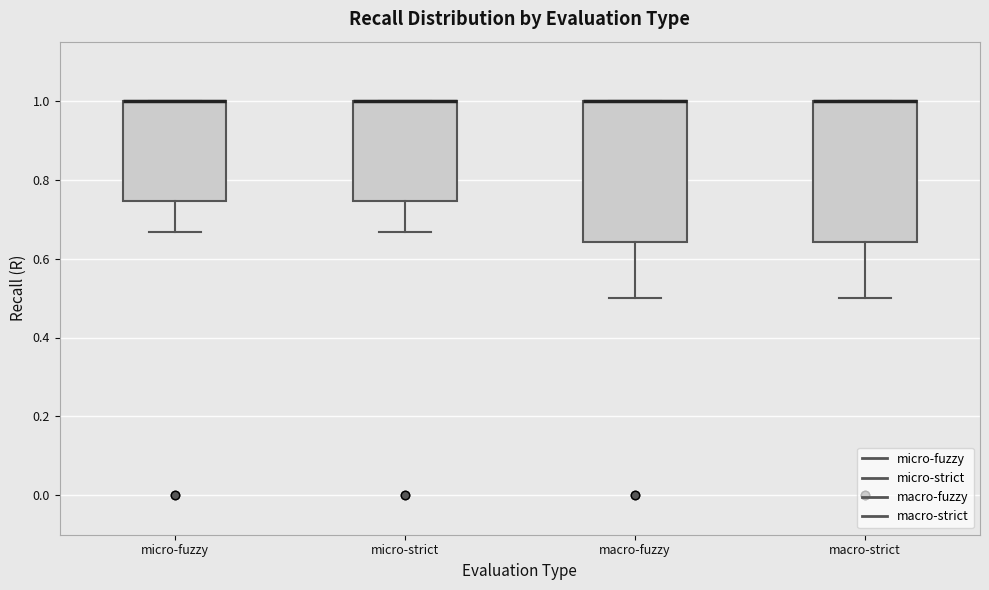

Reading left to right, transcribe this box plot: for each box, give where its median line is, the range the box spans, and where its two whiskers end, as read against the y-axis. The values are not printed on the chart, so give them approximately, as read against the axis.

micro-fuzzy: median 1.00 (drawn on the box's upper edge), box 0.74 to 1.00, whiskers 0.66 to 1.00
micro-strict: median 1.00 (drawn on the box's upper edge), box 0.74 to 1.00, whiskers 0.66 to 1.00
macro-fuzzy: median 1.00 (drawn on the box's upper edge), box 0.64 to 1.00, whiskers 0.50 to 1.00
macro-strict: median 1.00 (drawn on the box's upper edge), box 0.64 to 1.00, whiskers 0.50 to 1.00